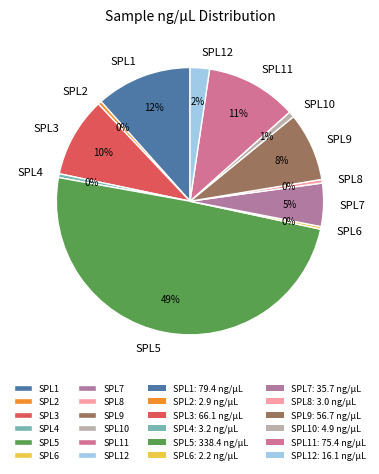

How many segments does this pie chart have?

12